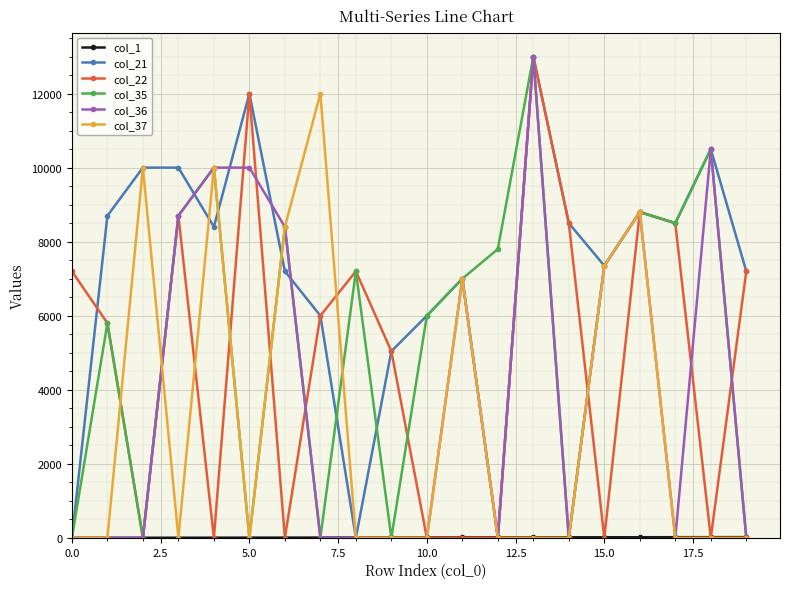

Which series has the largest total across all categories?

col_21